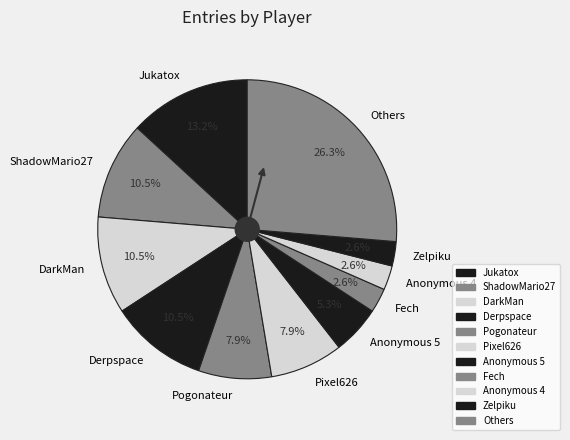

Which slice is the largest?

Others